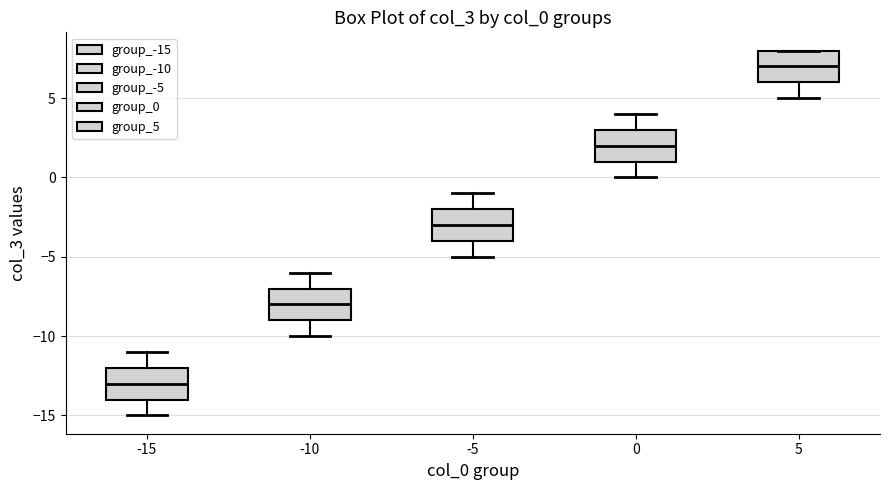

Reading left to right, transcribe this box plot: for each box, give where its median line is, the range the box spans, and where its two whiskers end, as read against the y-axis. The values are not printed on the chart, so give them approximately, as read against the axis.

-15: median -13, box -14 to -12, whiskers -15 to -11
-10: median -8, box -9 to -7, whiskers -10 to -6
-5: median -3, box -4 to -2, whiskers -5 to -1
0: median 2, box 1 to 3, whiskers 0 to 4
5: median 7, box 6 to 8, whiskers 5 to 8